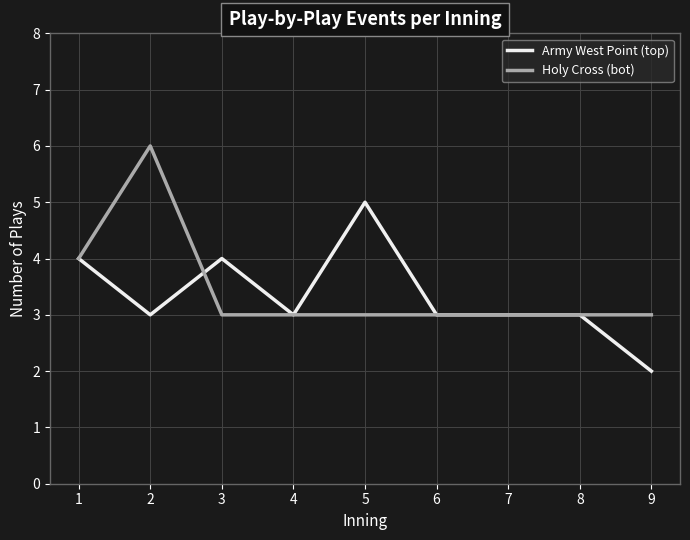

Count the Holy Cross (bot) values in the range 3 to 4.

8